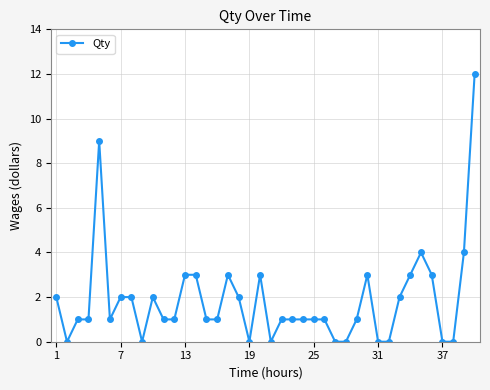

What is the difference between the maximum and minimum values?

12